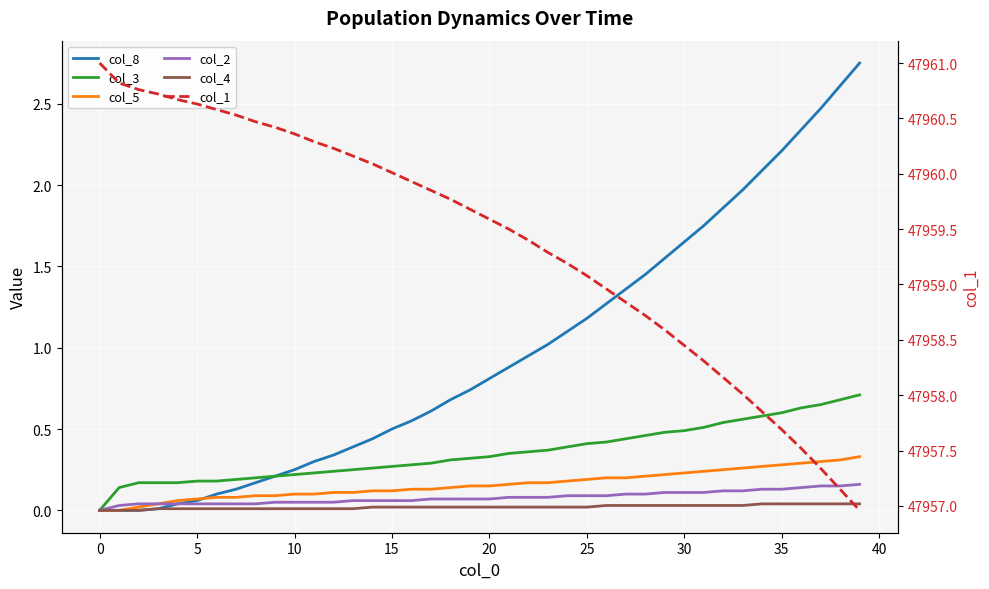

What is the difference between the highest and lowest values at 22?

47959.4